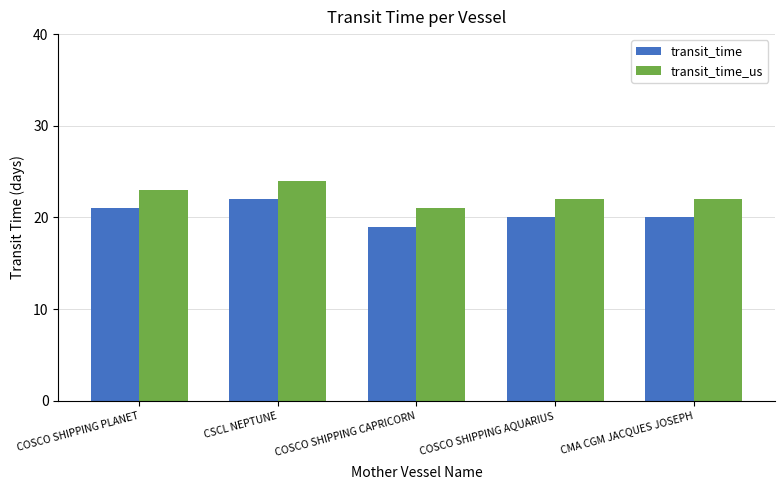

Is it true that transit_time_us equals 6 at CMA CGM JACQUES JOSEPH?

False